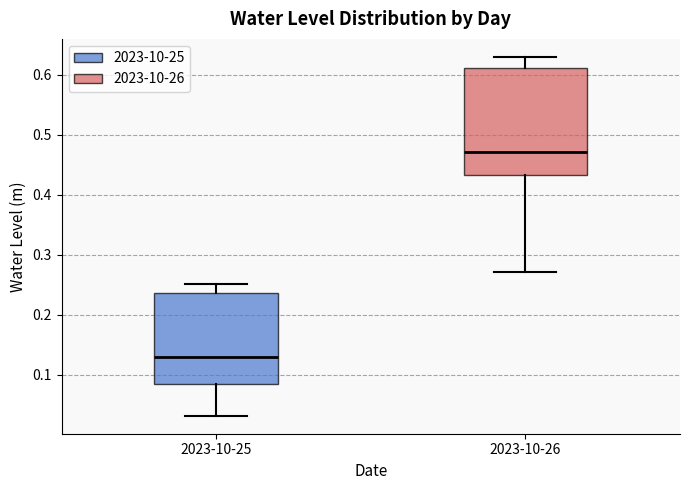

Reading left to right, transcribe this box plot: for each box, give where its median line is, the range the box spans, and where its two whiskers end, as read against the y-axis. The values are not printed on the chart, so give them approximately, as read against the axis.

2023-10-25: median 0.13, box 0.08 to 0.24, whiskers 0.03 to 0.25
2023-10-26: median 0.47, box 0.43 to 0.61, whiskers 0.27 to 0.63